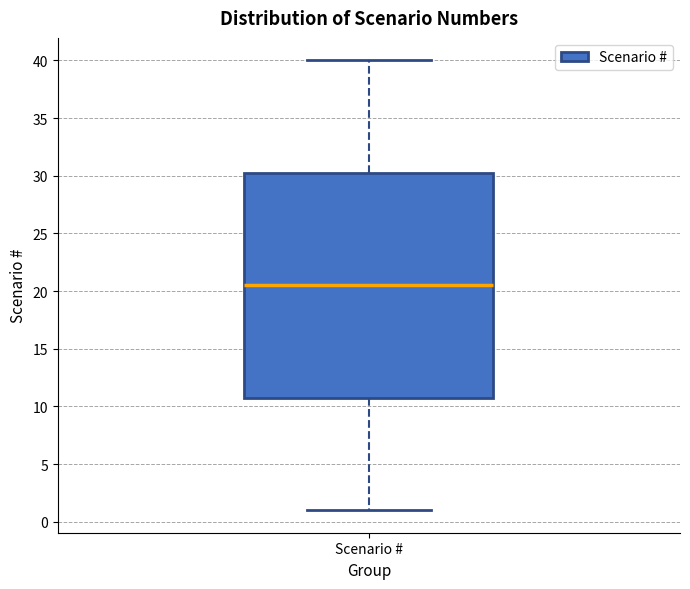

Read this box plot against the y-axis: the position of the median line, the range covered by the box, and the ends of both whiskers. The values are not printed on the chart, so give them approximately, as read against the axis.

median 20.5, box 11.0 to 30.5, whiskers 1.0 to 40.0